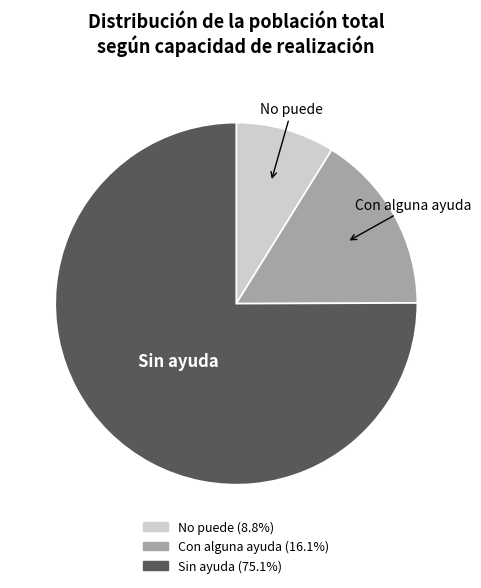

Which has a higher value, Con alguna ayuda or Sin ayuda?

Sin ayuda